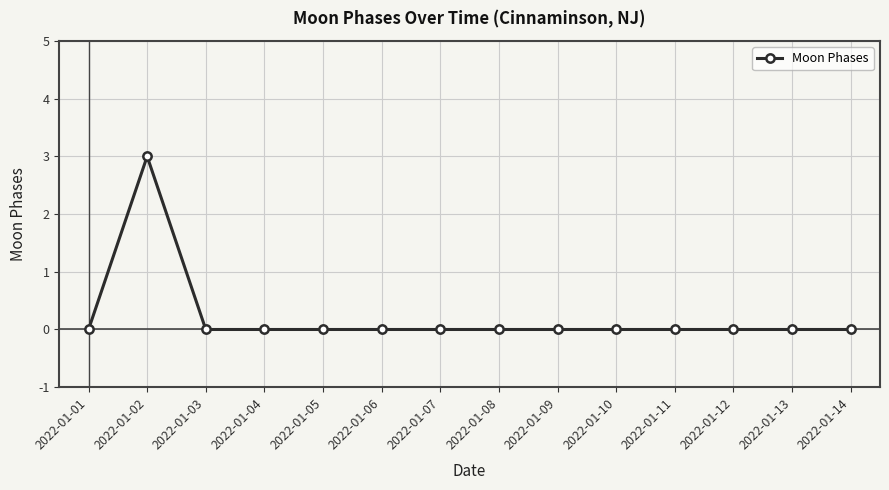

Count the number of categories in the chart.

14